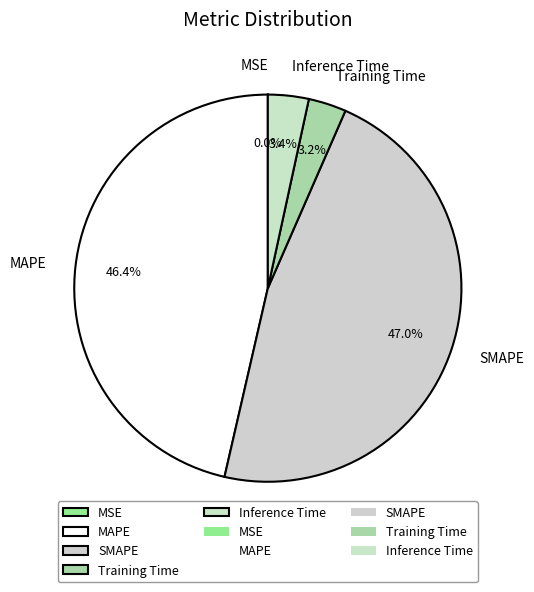

Is the sum of Training Time and Inference Time greater than half?

No